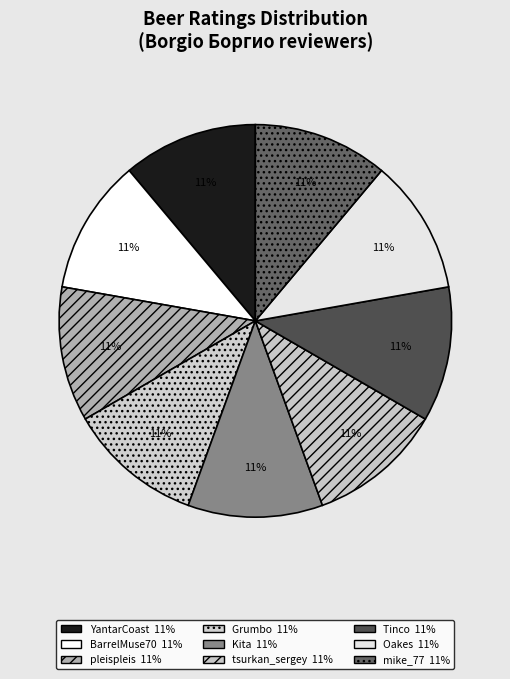

To the nearest percent, what is the difference between the largest and smallest slice percentages?

0%